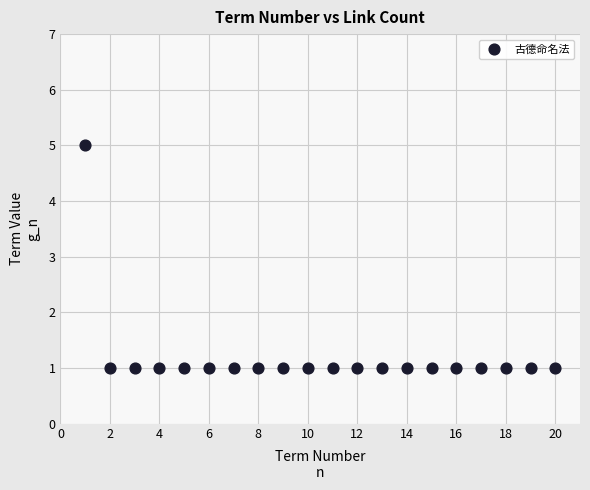

What is the range of Y values (max minus min)?

4